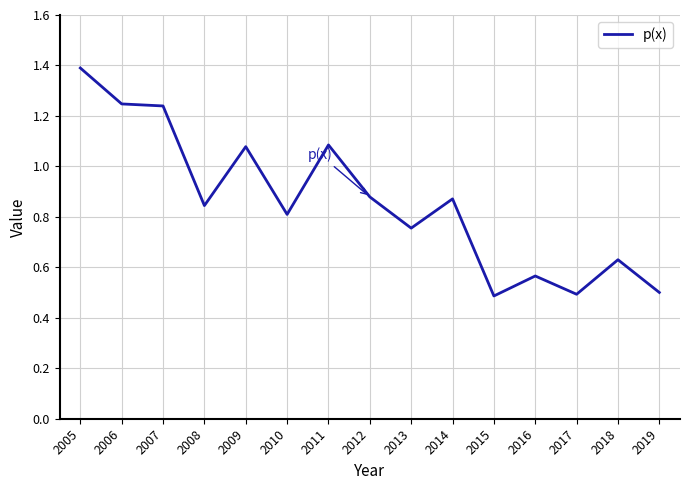

What is the maximum value shown in the chart?

1.4